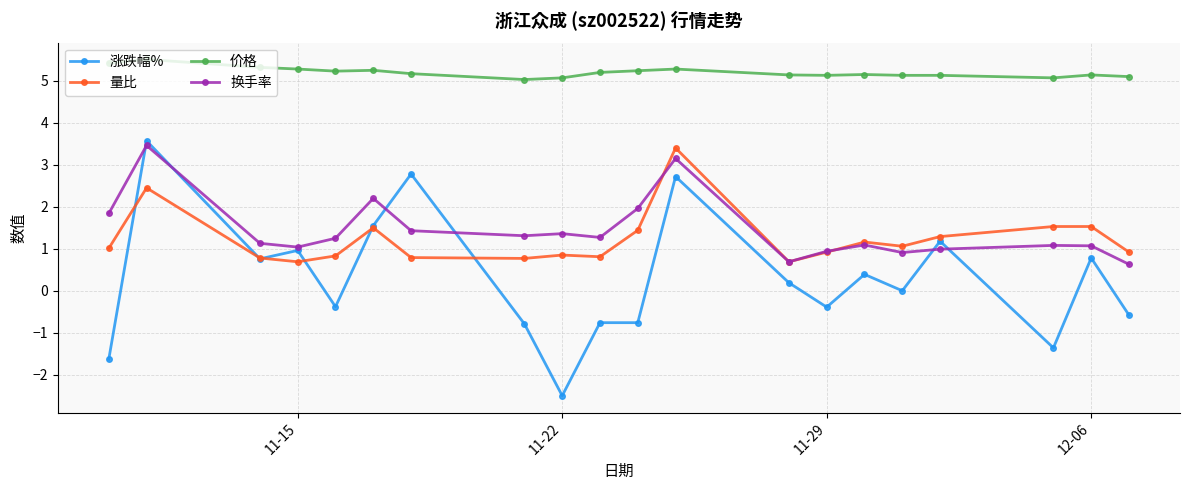

Is this an area chart (filled region under the line)?

No